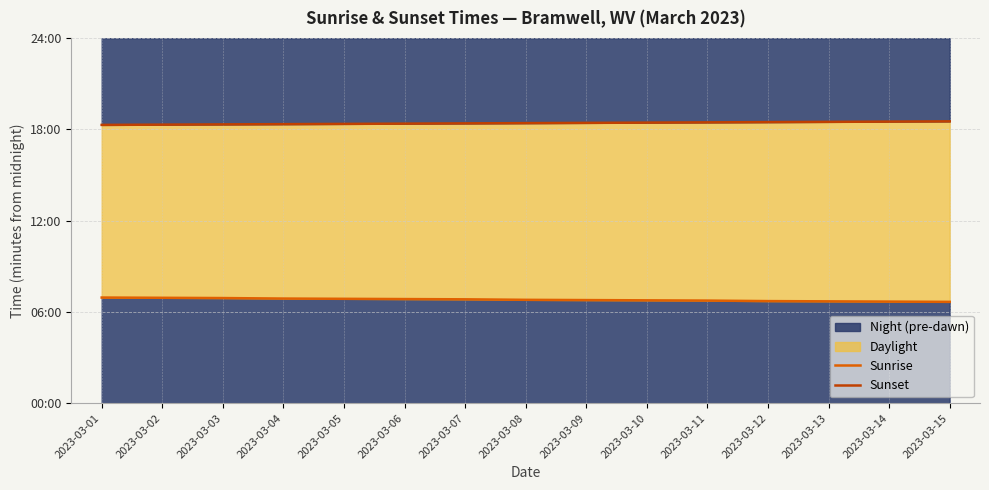

What is the minimum value shown in the chart?

400